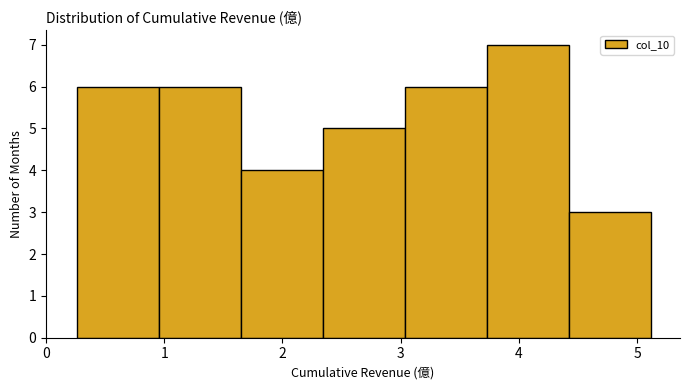

Reading left to right, list every bar in this chart as the range it spans on the x-axis followed by its height. Neither the bar edges nor the heights are printed on the chart, so give them approximately, as read against the axes.

0.3 to 1.0: 6
1.0 to 1.7: 6
1.7 to 2.3: 4
2.3 to 3.0: 5
3.0 to 3.7: 6
3.7 to 4.4: 7
4.4 to 5.1: 3